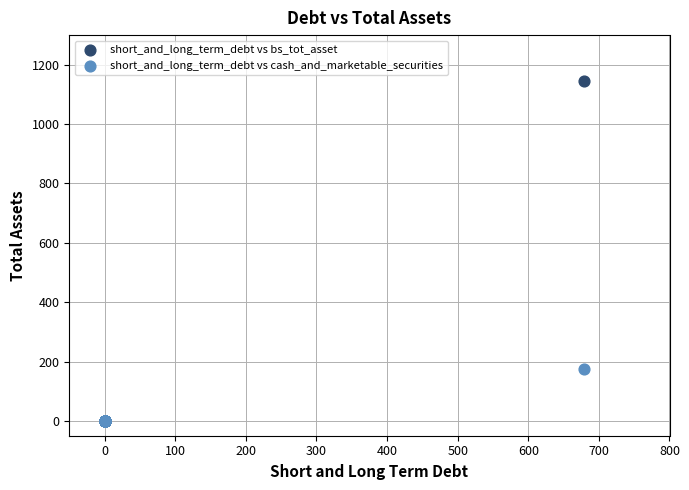

Which series reaches the maximum Y coordinate?

short_and_long_term_debt vs bs_tot_asset